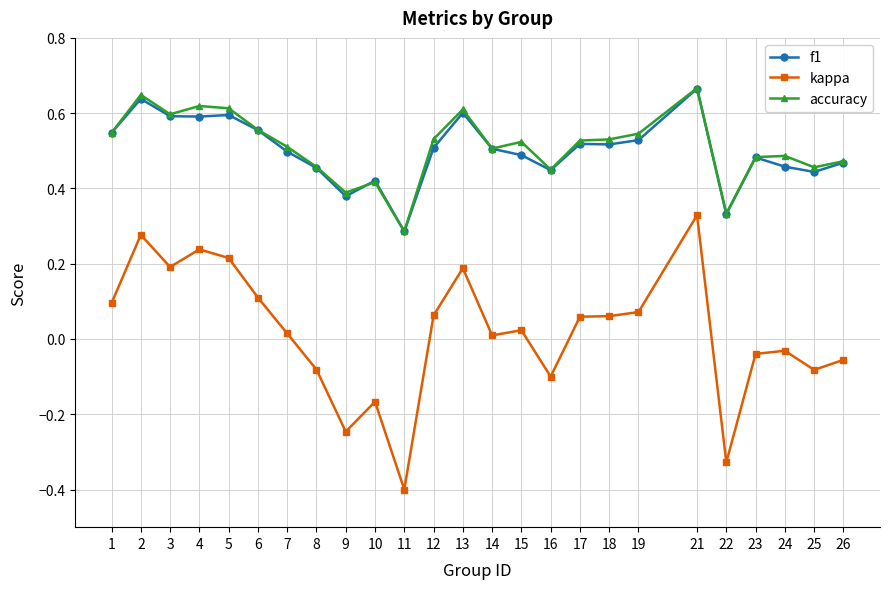

Where is the first local maximum for kappa?

2